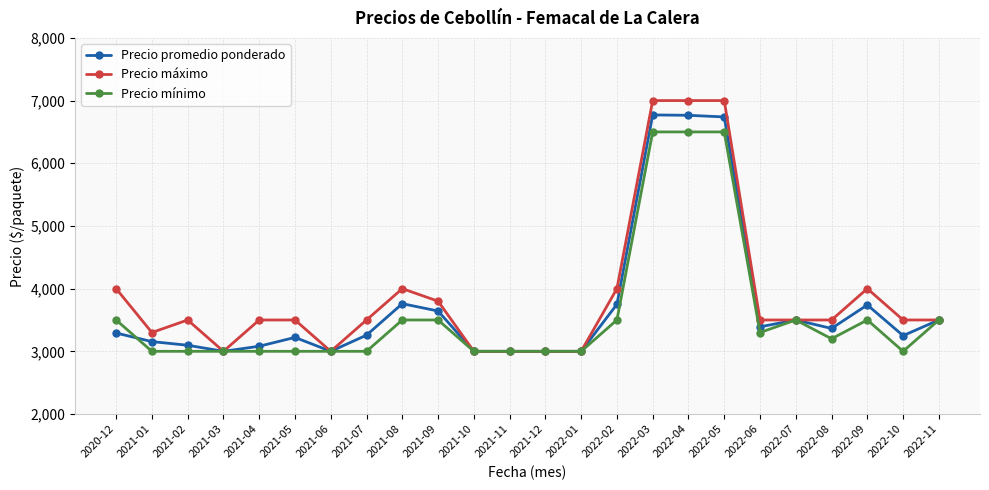

Where is the first local minimum for Precio máximo?

2021-01